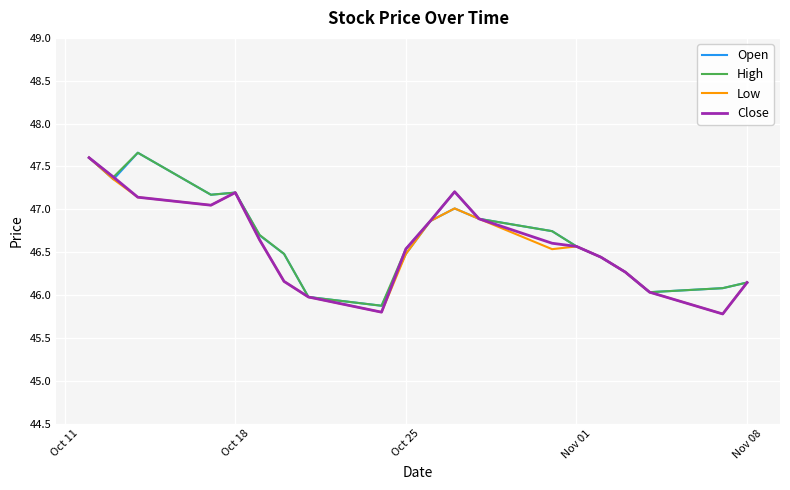

What is the minimum value for Open?

45.9